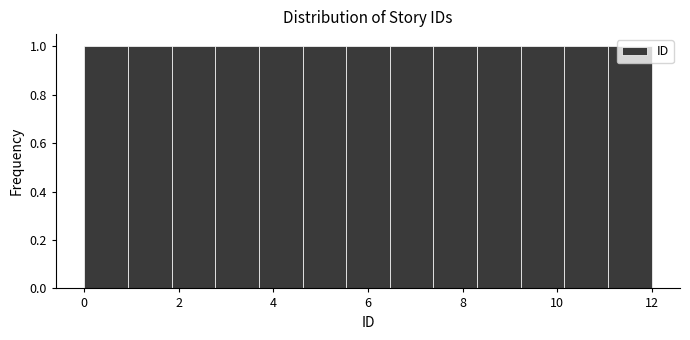

Reading left to right, list every bar in this chart as the range it spans on the x-axis followed by its height. Neither the bar edges nor the heights are printed on the chart, so give them approximately, as read against the axes.

0.0 to 1.0: 1
1.0 to 1.8: 1
1.8 to 2.8: 1
2.8 to 3.6: 1
3.6 to 4.6: 1
4.6 to 5.6: 1
5.6 to 6.4: 1
6.4 to 7.4: 1
7.4 to 8.4: 1
8.4 to 9.2: 1
9.2 to 10.2: 1
10.2 to 11.0: 1
11.0 to 12.0: 1